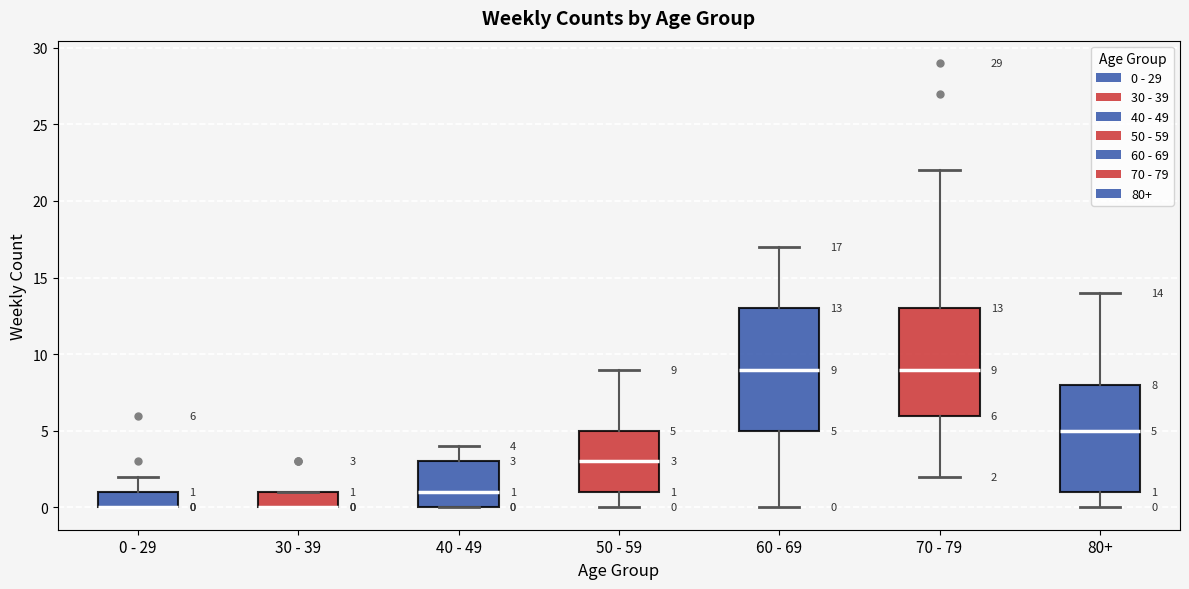

Which box is the tallest, from its lower edge to its upper edge?

60 - 69